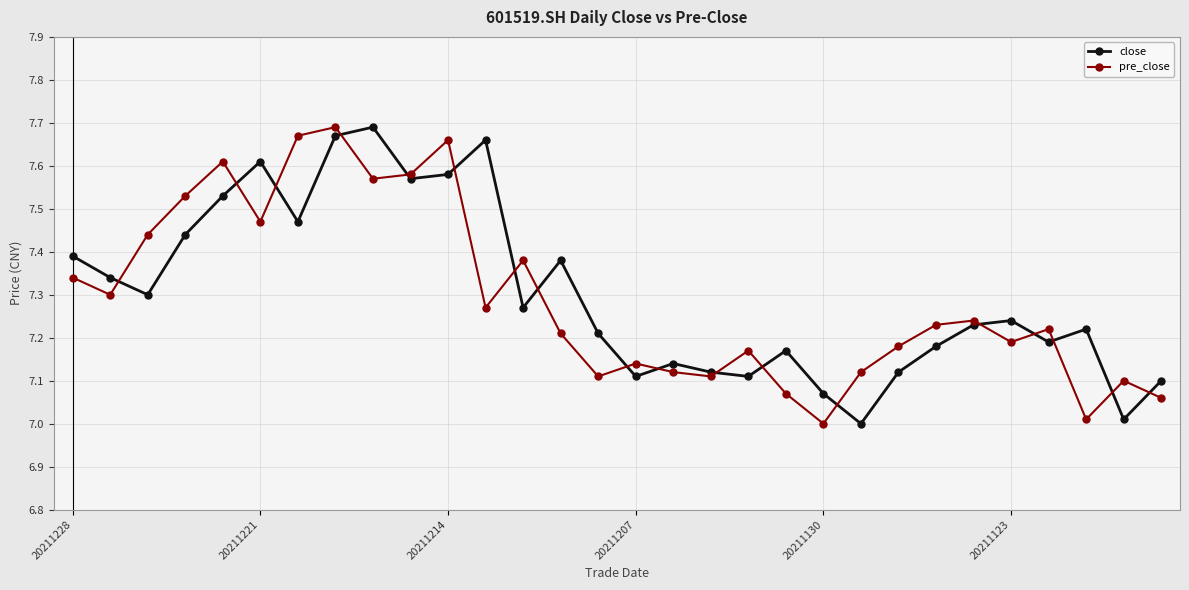

How many interior local peaks does the pre_close series have?

9